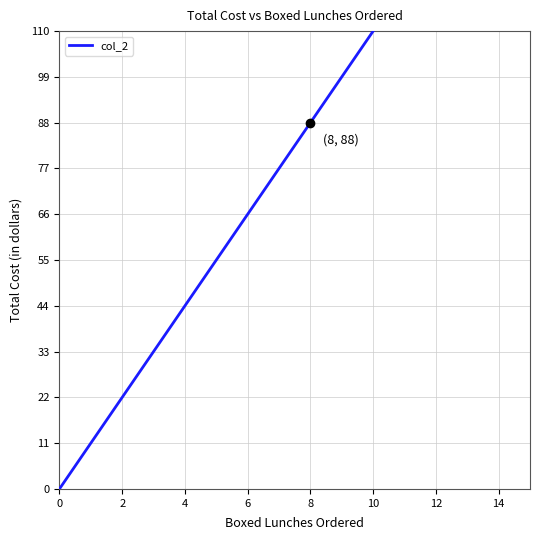

What is the value of the 5th point from the left?

44